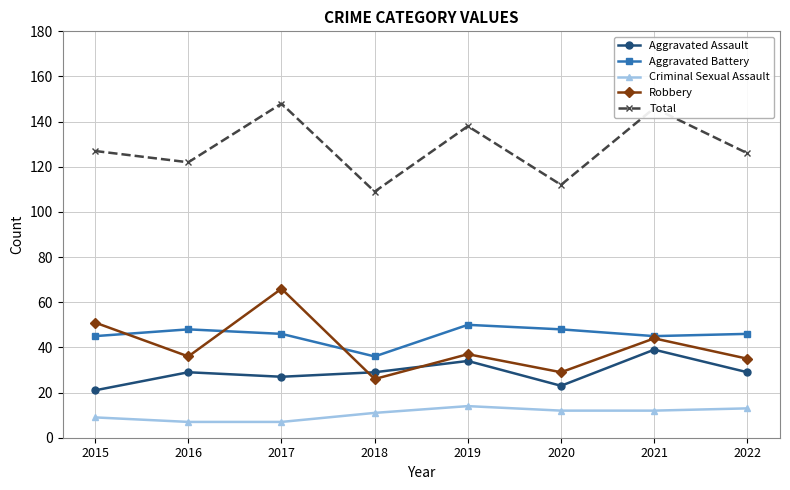

At which category does Robbery reach its first local peak?

2017